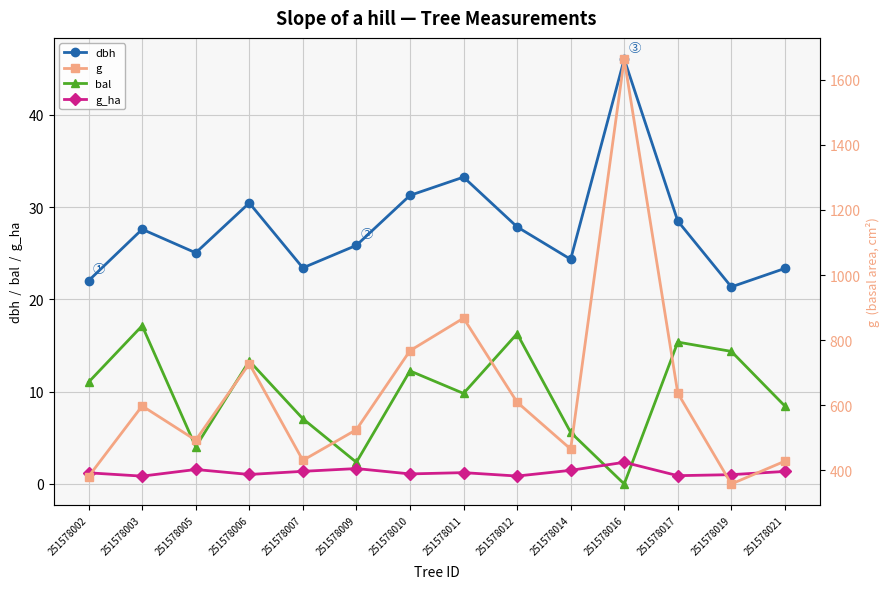

True or false: dbh has more than 0 interior local peaks.

True